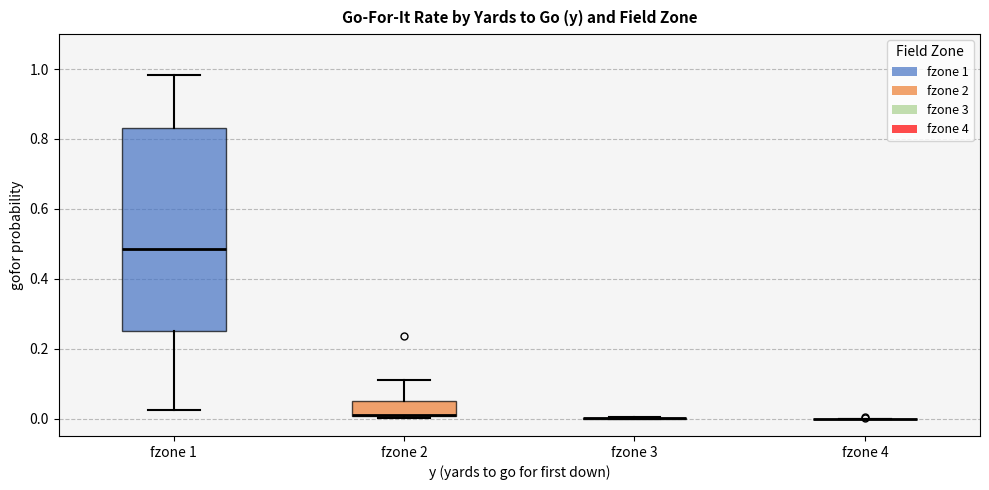

Which box is the tallest, from its lower edge to its upper edge?

fzone 1